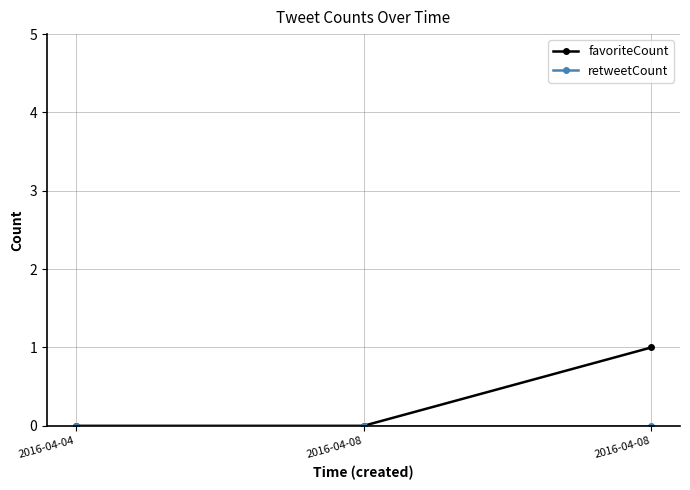

Rank the categories by retweetCount value from lowest to highest.

2016-04-04, 2016-04-08, 2016-04-08